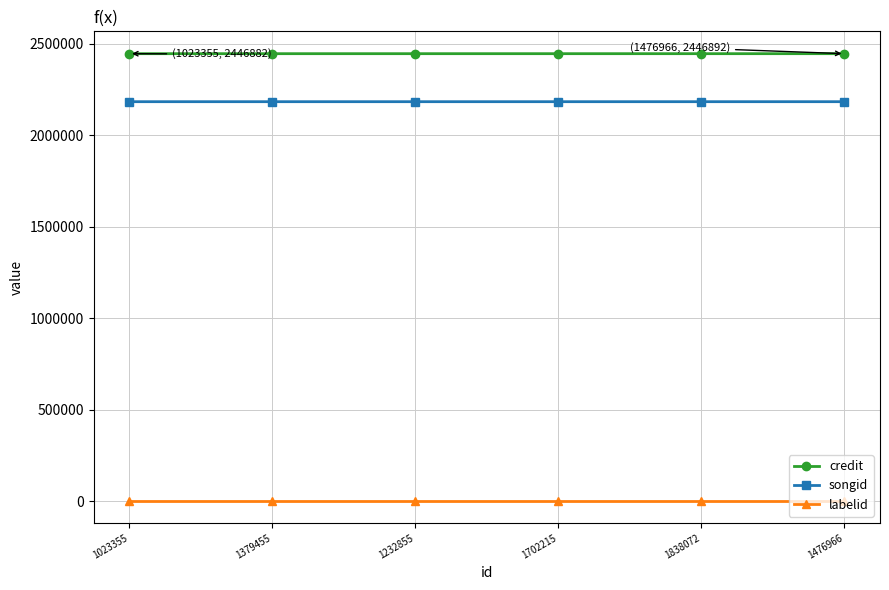

How many series are shown in this chart?

3